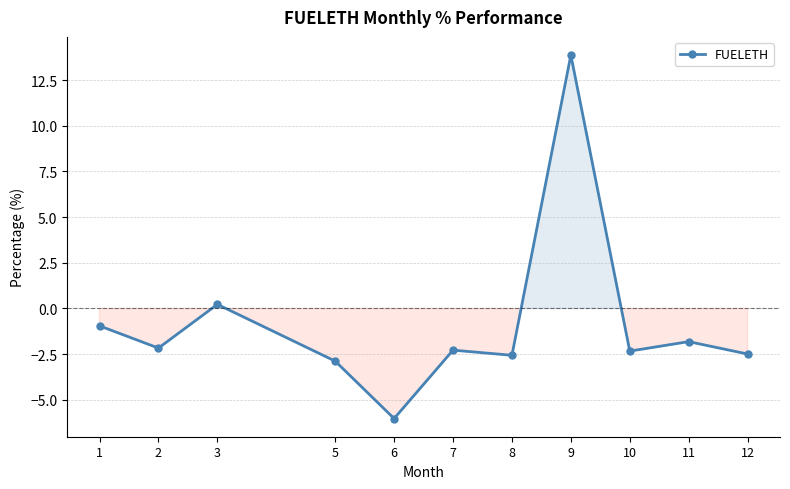

What is the maximum value shown in the chart?

13.9